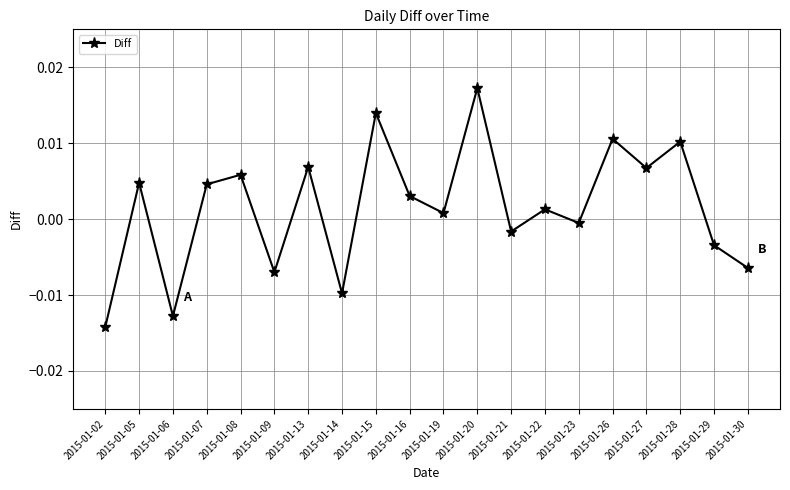

At which category does the chart reach its peak across all series?

2015-01-20